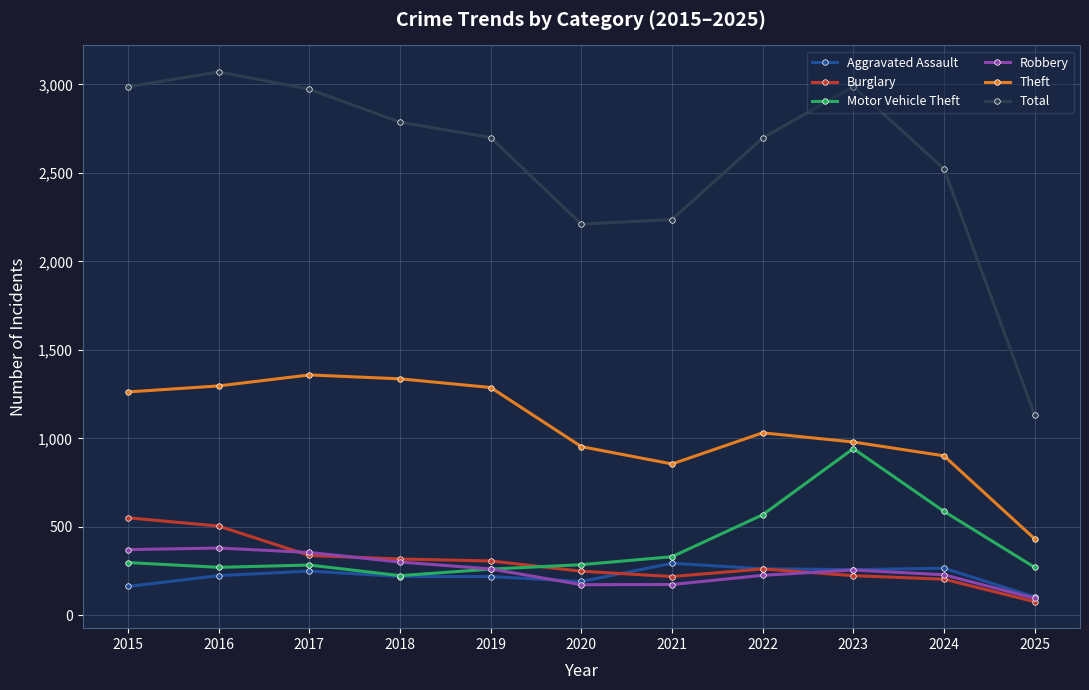

Where does the Theft series first go above 1032?

2015